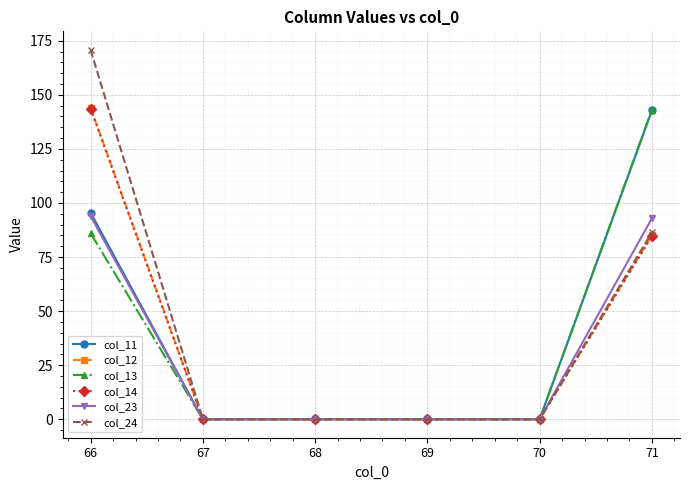

What is the difference between the second highest and minimum values in the col_24 series?

86.5